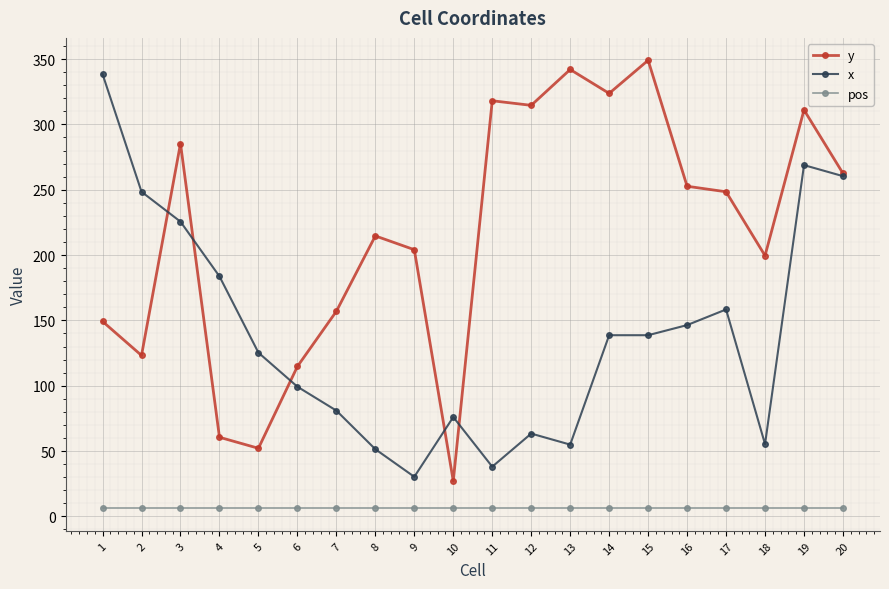

The value of x at 5 is 125.3. True or false?

True